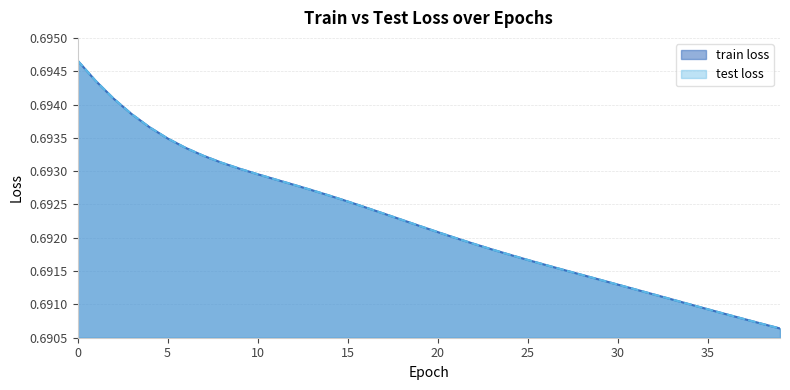

Is the value of test loss at 23 greater than the value of train loss at 38?

Yes